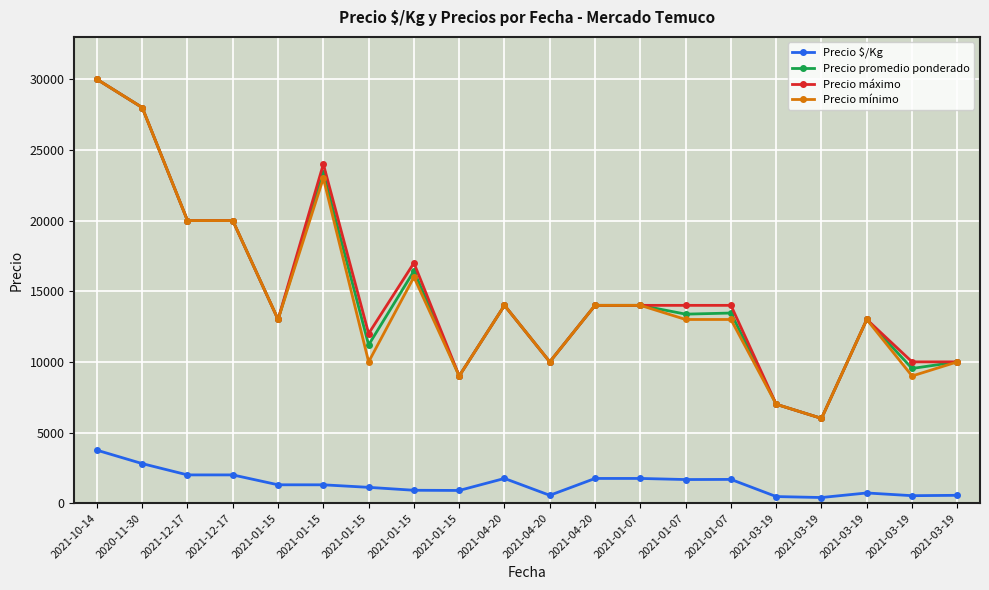

What are all the series names shown in the legend?

Precio $/Kg, Precio promedio ponderado, Precio máximo, Precio mínimo